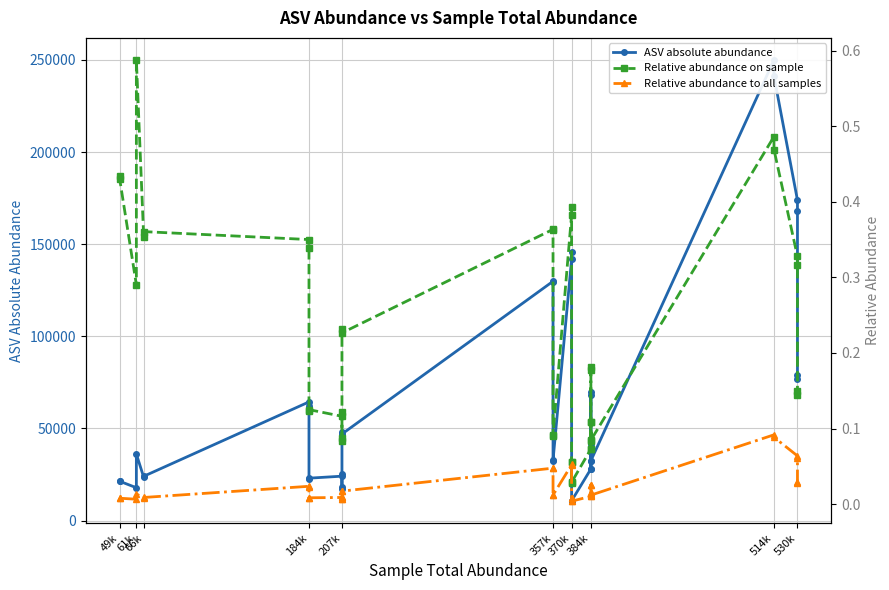

The value of Relative abundance to all samples at 384k is 0.0. True or false?

False